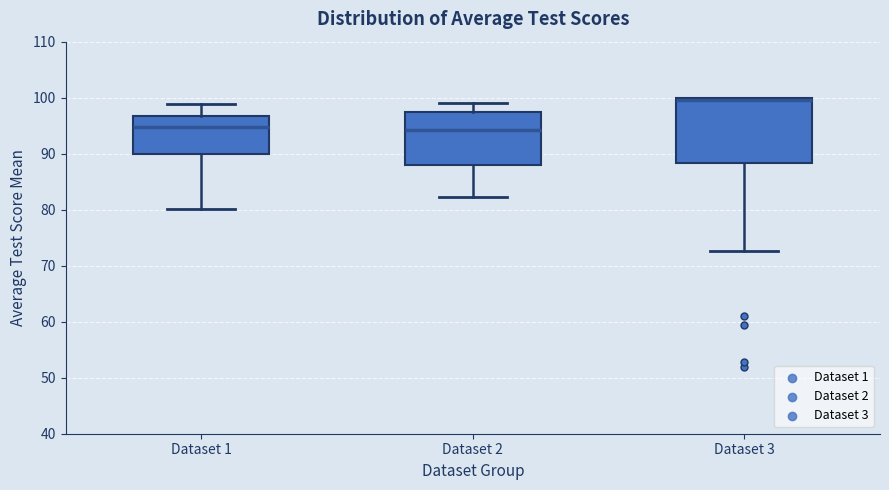

Reading left to right, transcribe this box plot: for each box, give where its median line is, the range the box spans, and where its two whiskers end, as read against the y-axis. The values are not printed on the chart, so give them approximately, as read against the axis.

Dataset 1: median 95, box 90 to 97, whiskers 80 to 99
Dataset 2: median 94, box 88 to 97, whiskers 82 to 99
Dataset 3: median 100 (just below the box's upper edge), box 88 to 100, whiskers 73 to 100